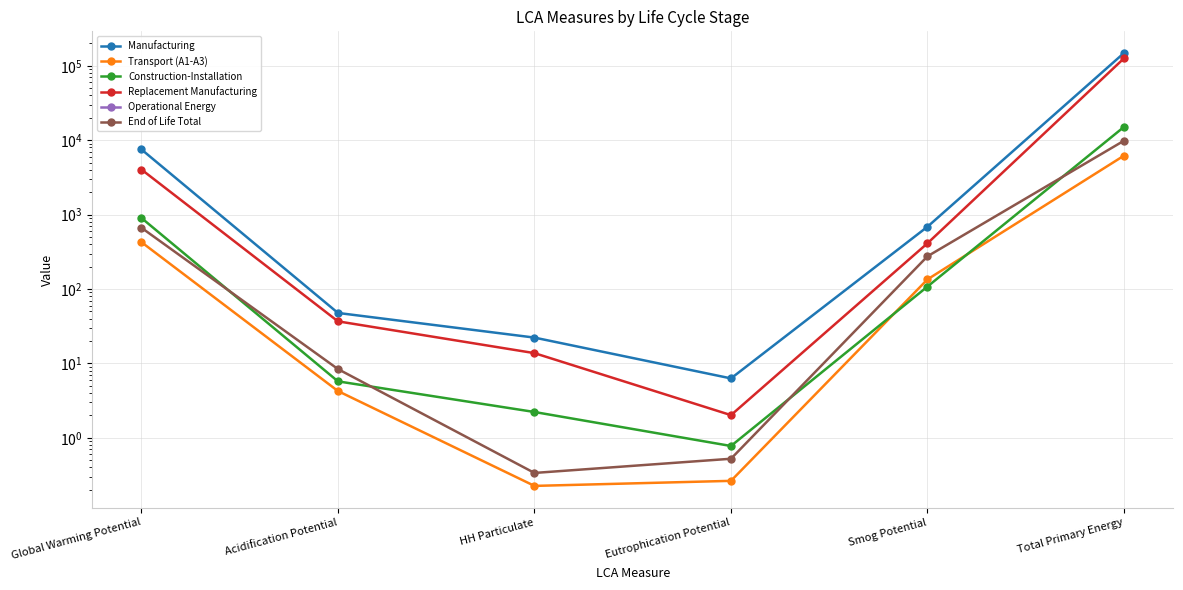

True or false: Operational Energy and Transport (A1-A3) cross at least once.

False